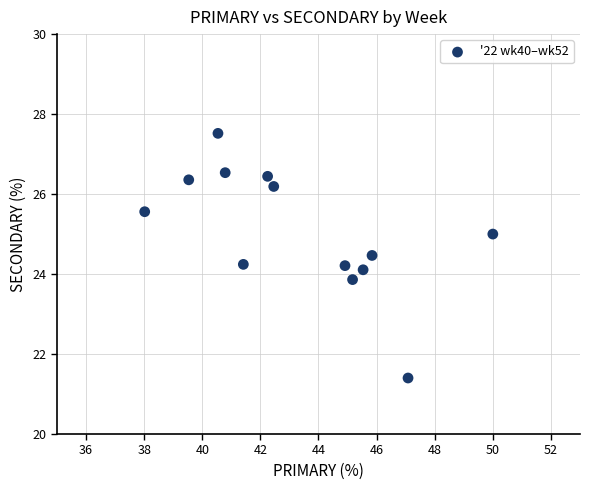

What is the range of X values (max minus min)?

12.0